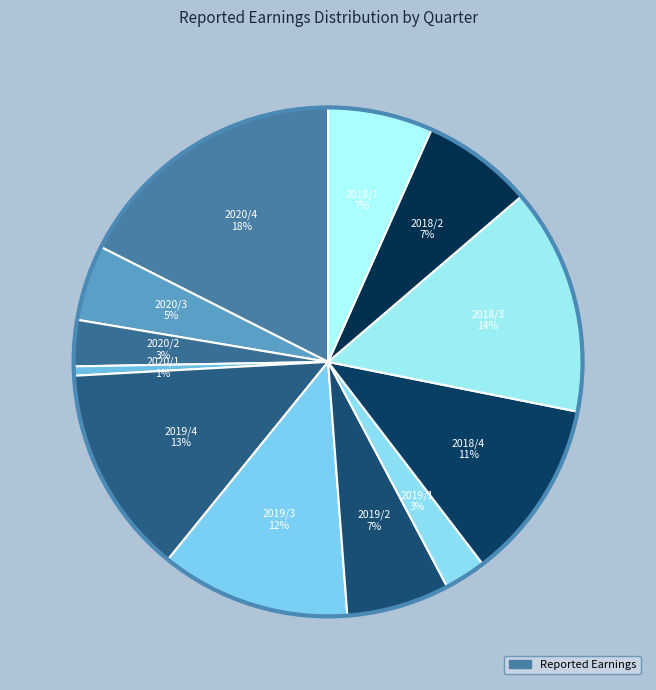

Which category has the smallest portion of the pie?

2020/1